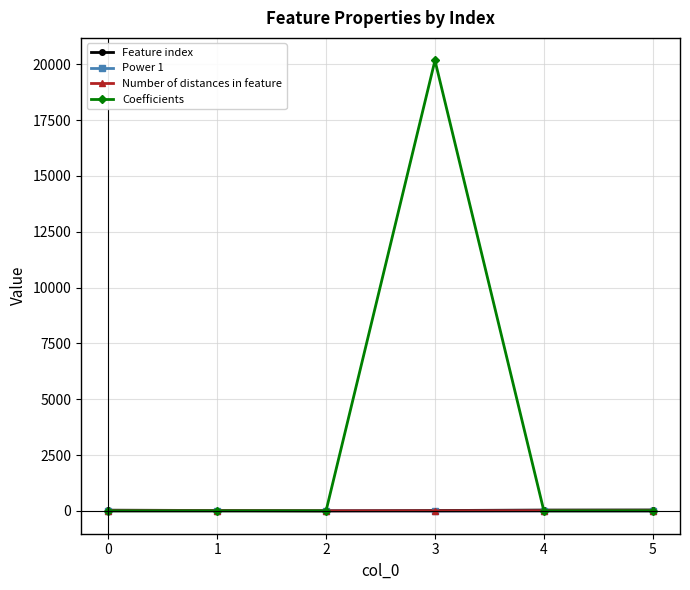

What is the value of the Power 1 point at the 3rd from the left?

-1.0